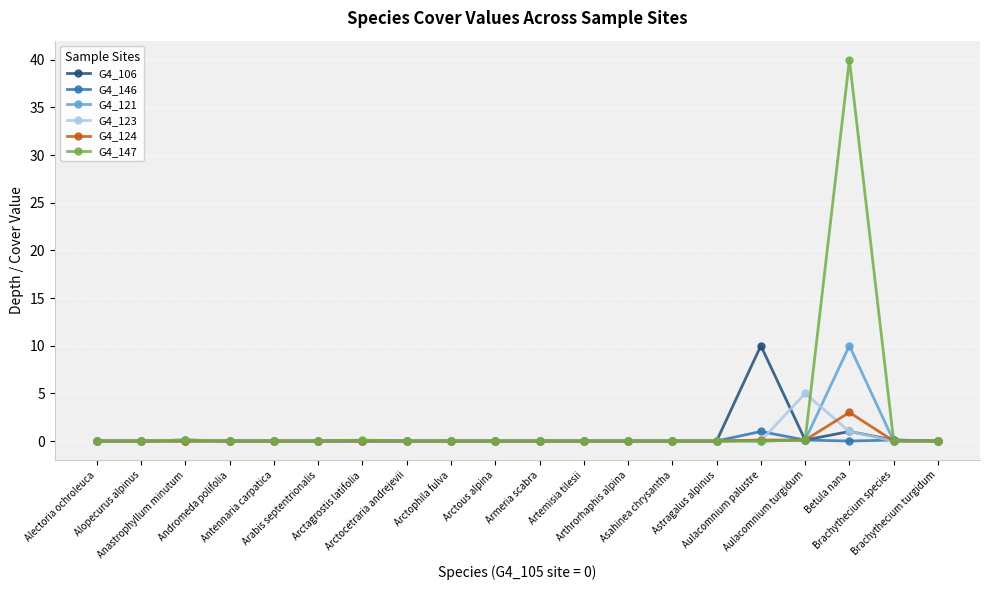

True or false: G4_147 and G4_123 intersect in this chart.

True